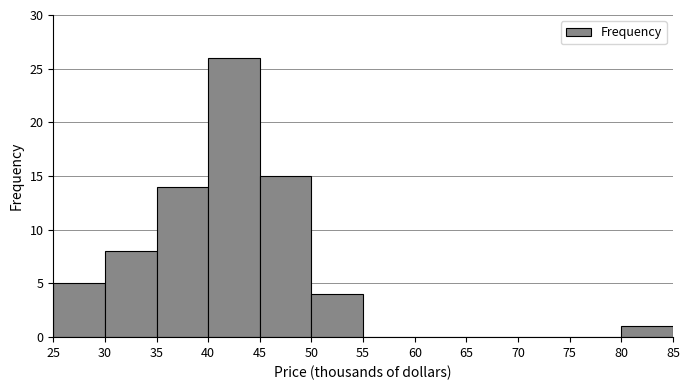

Reading left to right, list every bar in this chart as the range it spans on the x-axis followed by its height. The values are not printed on the chart, so give them approximately, as read against the axis.

25 to 30: 5
30 to 35: 8
35 to 40: 14
40 to 45: 26
45 to 50: 15
50 to 55: 4
55 to 60: 0
60 to 65: 0
65 to 70: 0
70 to 75: 0
75 to 80: 0
80 to 85: 1